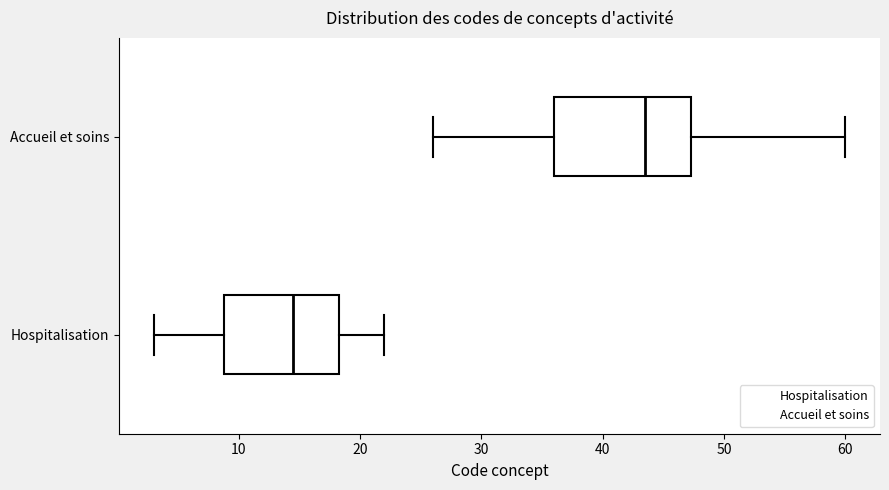

Reading bottom to top, read every box against the x-axis: the position of its median line, the range the box covers, and the ends of its whiskers. The values are not printed on the chart, so give them approximately, as read against the axis.

Hospitalisation: median 15, box 9 to 18, whiskers 3 to 22
Accueil et soins: median 44, box 36 to 47, whiskers 26 to 60